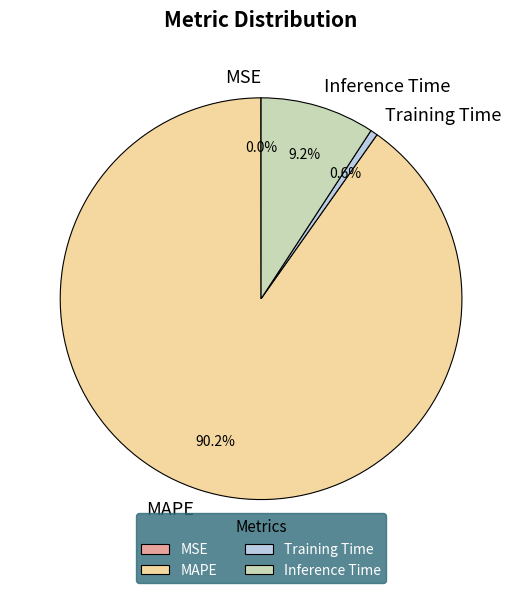

Is MAPE the majority of the pie?

Yes